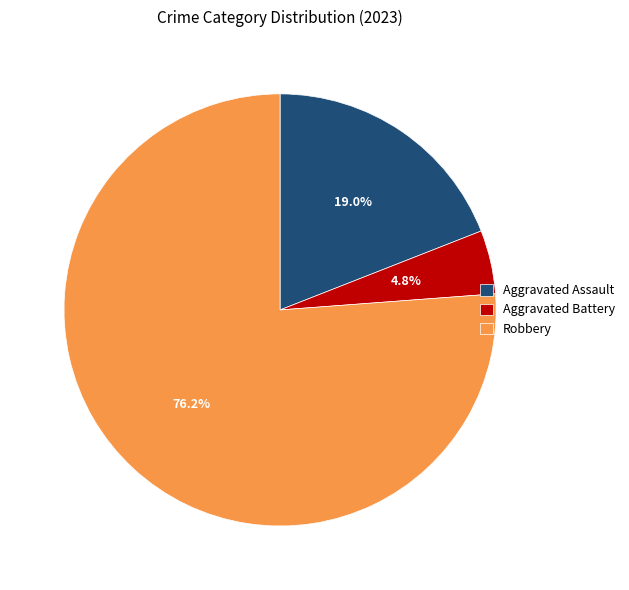

To the nearest percent, what is the difference between the largest and smallest slice percentages?

71%